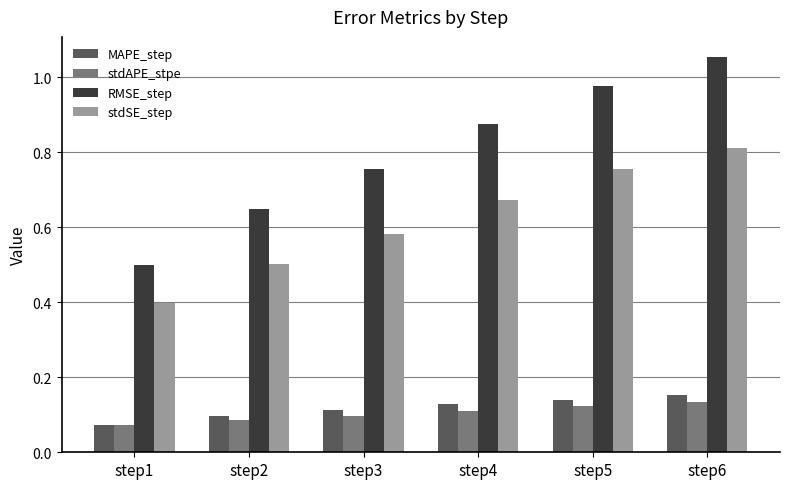

What is the sum of the stdSE_step values at step2 and step5?

1.3